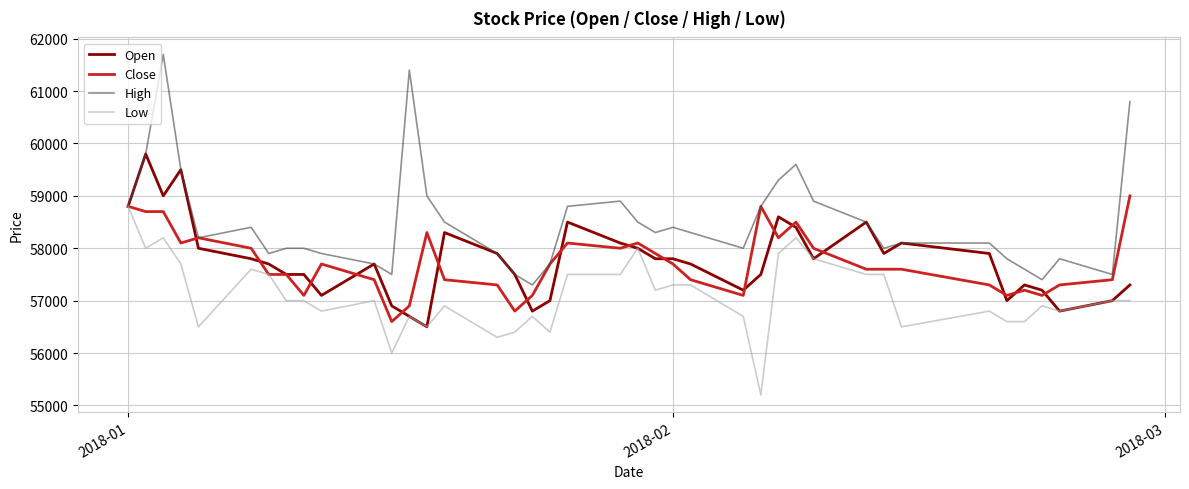

What is the highest value of the Open series?

59800